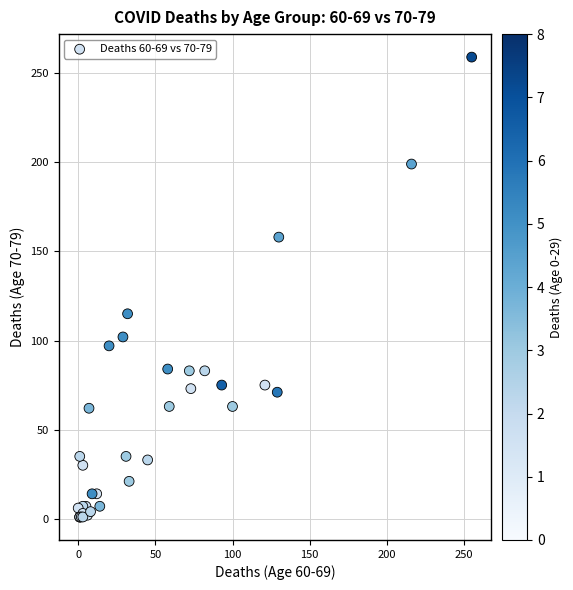

What Y value in the scatter plot is closest to 130?

115